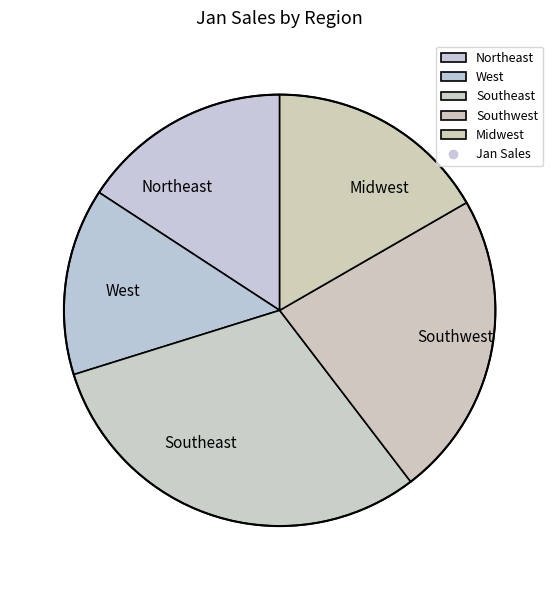

Does West account for over 50% of the chart?

No